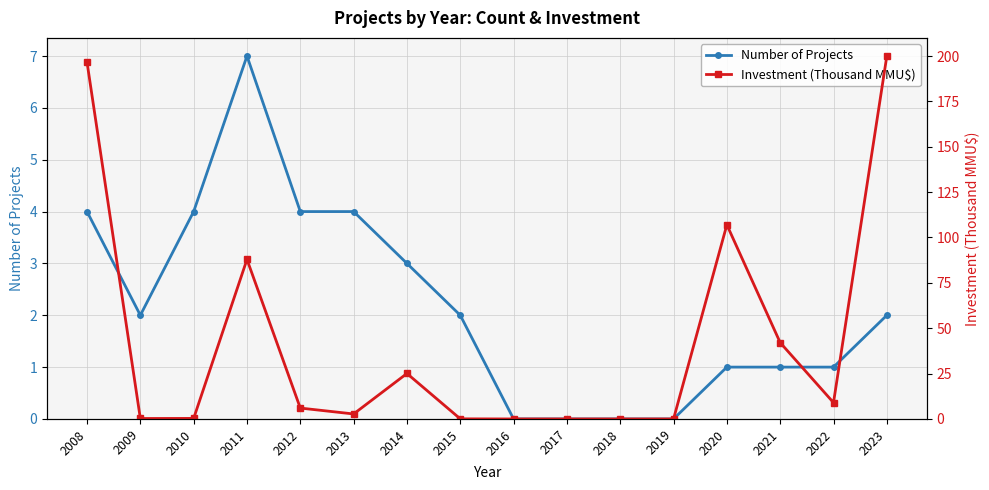

Is the value of Number of Projects at 2008 greater than the value of Investment (Thousand MMU$) at 2023?

No